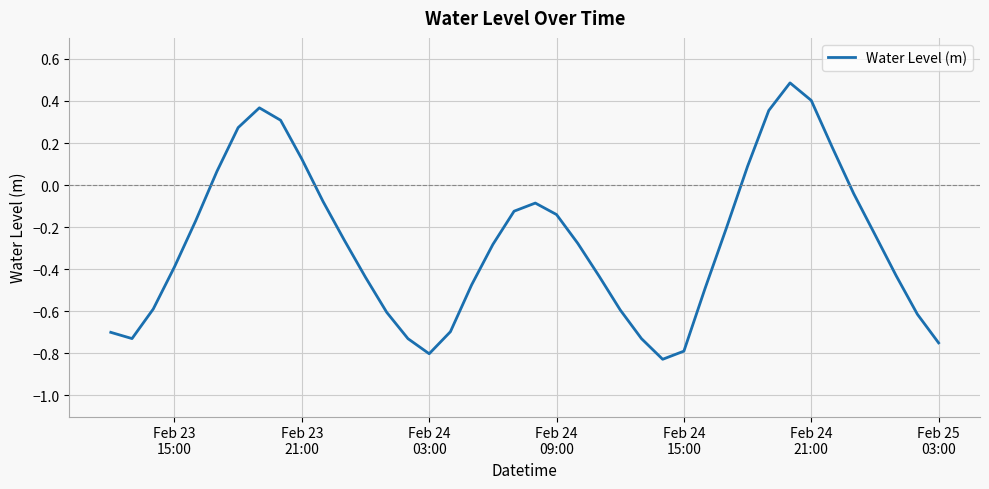

What is the greatest value displayed?

0.5